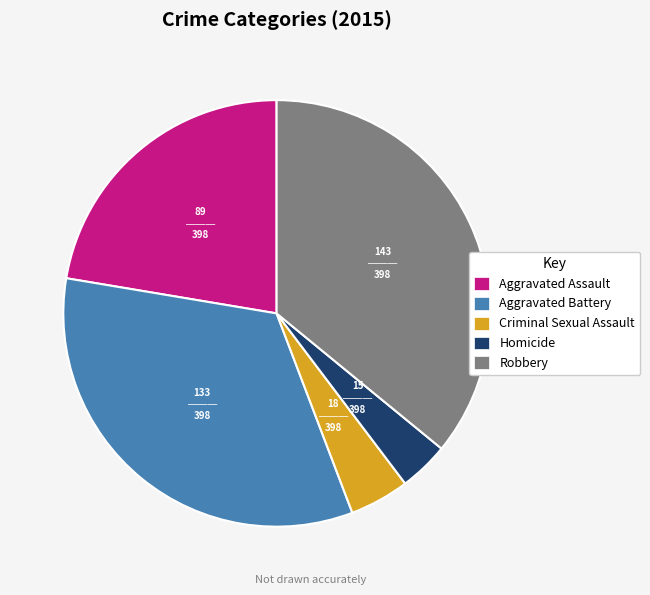

What is the ratio of the value at Criminal Sexual Assault to the value at Aggravated Battery?

0.1